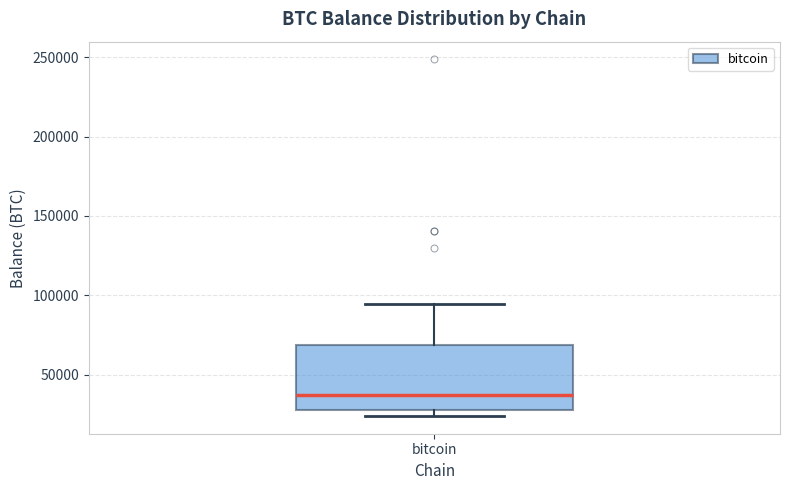

Transcribe this box plot: give where the median line is, the range the box spans, and where the two whiskers end, as read against the y-axis. The values are not printed on the chart, so give them approximately, as read against the axis.

median 35000, box 30000 to 70000, whiskers 25000 to 95000